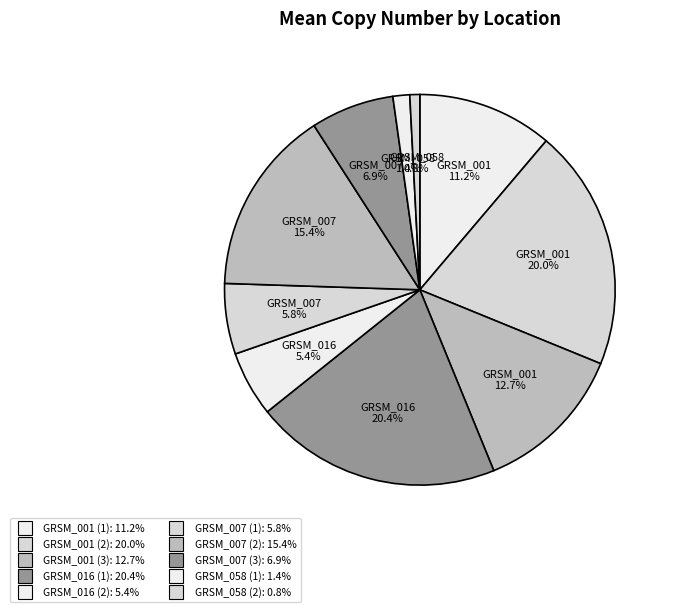

To the nearest percent, what percentage of the pie is GRSM_001 (3)?

13%